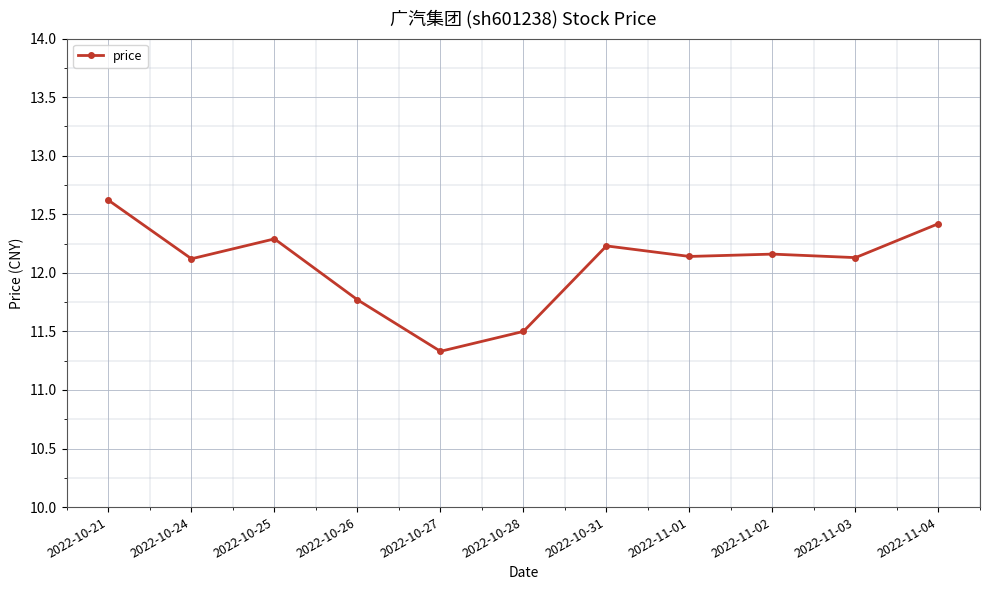

What is the approximate value at 2022-10-27?

11.3